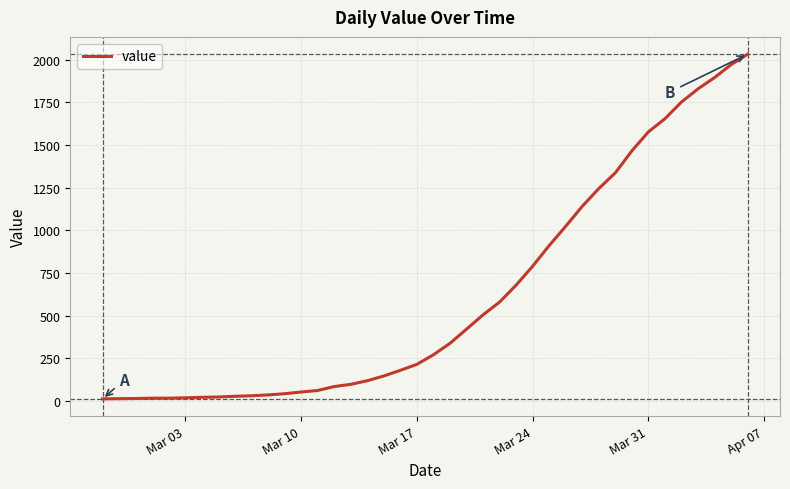

What is the difference between the maximum and minimum values?

2019